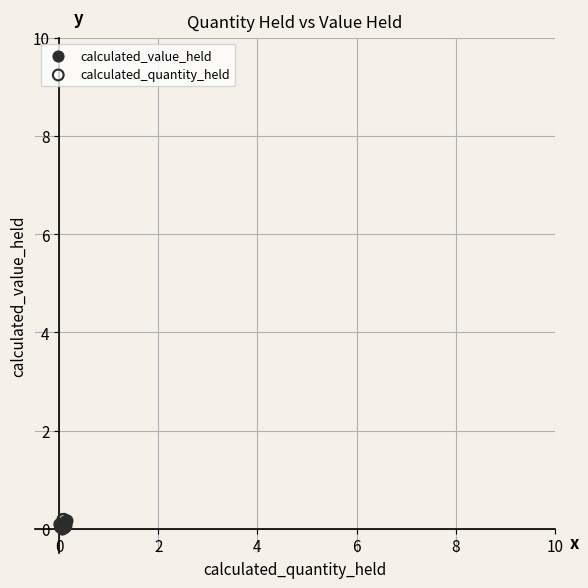

Which series has the largest Y range (max minus min)?

calculated_quantity_held